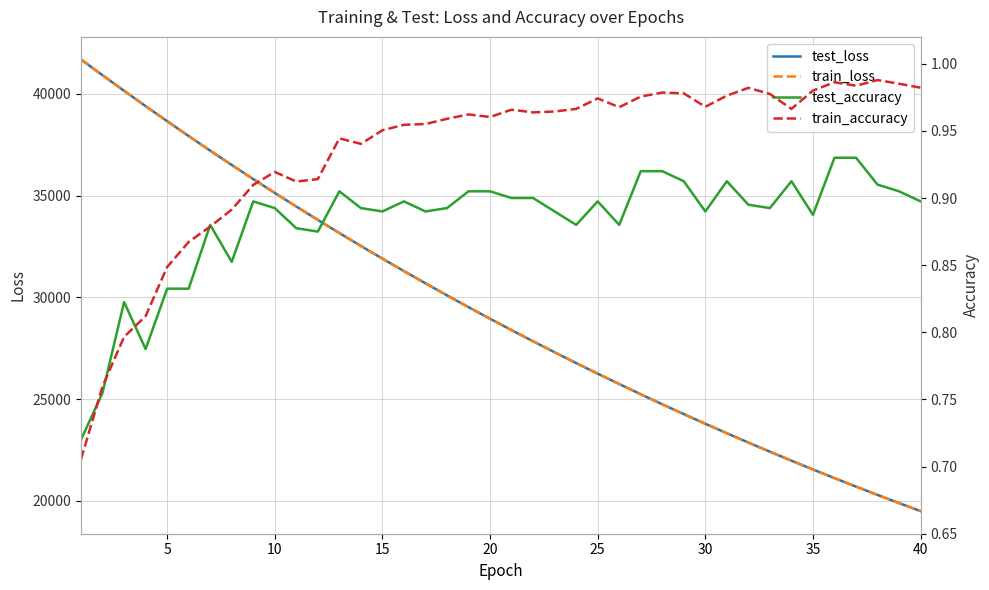

The value of test_loss at 15 is 16216.7. True or false?

False